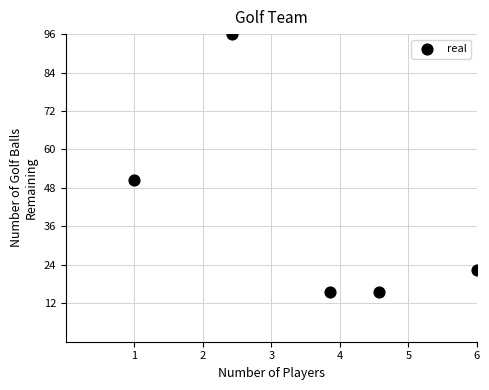

What Y value in the scatter plot is closest to 55?

50.5